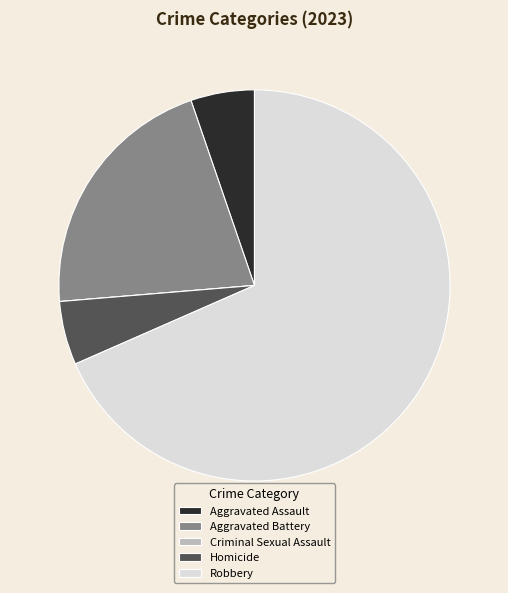

What is the ratio of the value at Robbery to the value at Homicide?

13.0